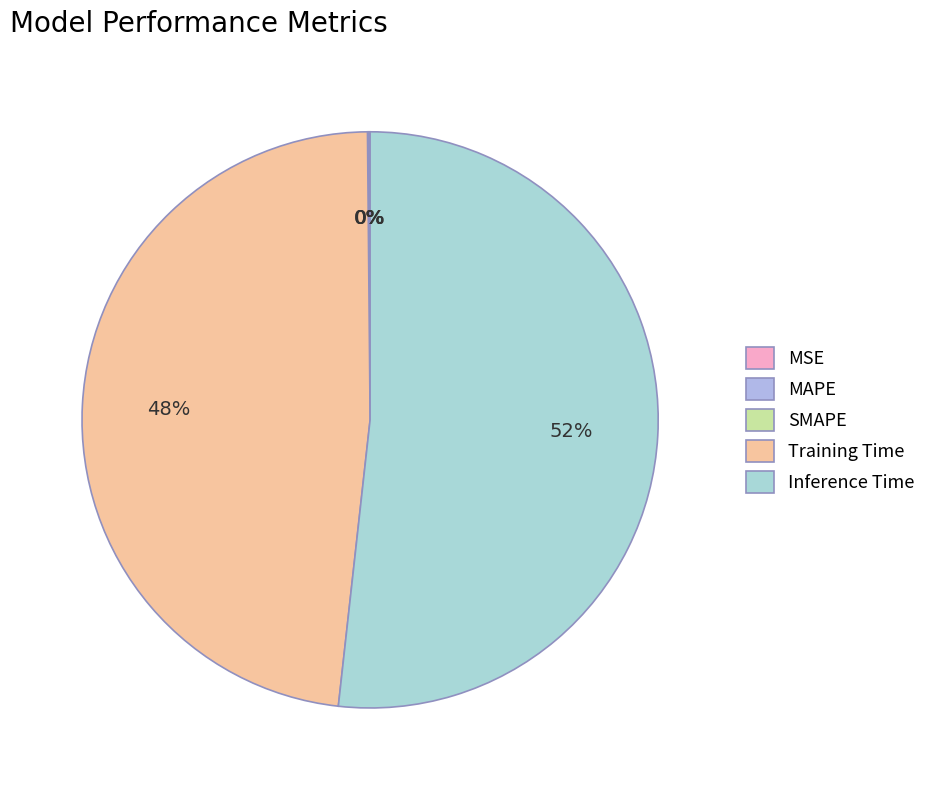

To the nearest percent, what is the average slice percentage?

20%